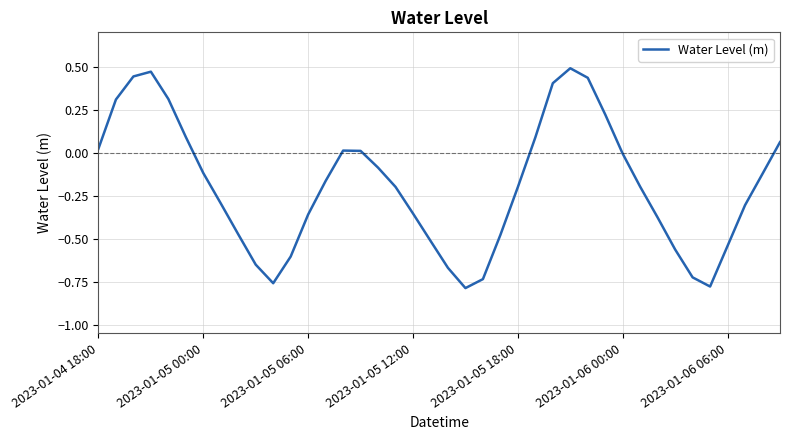

True or false: the data has more than 2 interior local peaks.

True